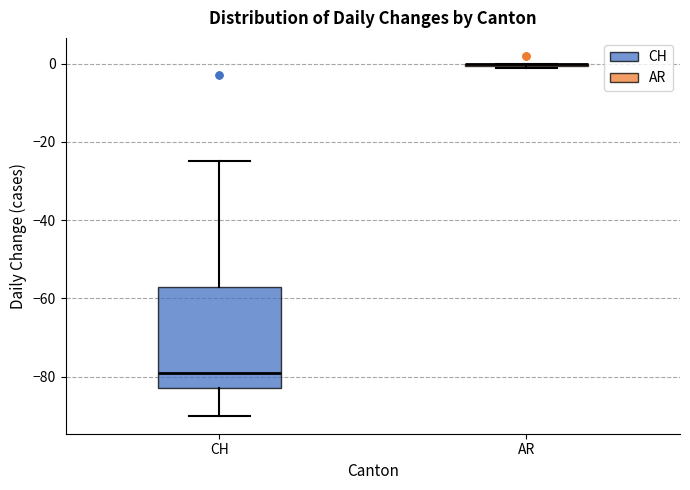

Which box is the tallest, from its lower edge to its upper edge?

CH